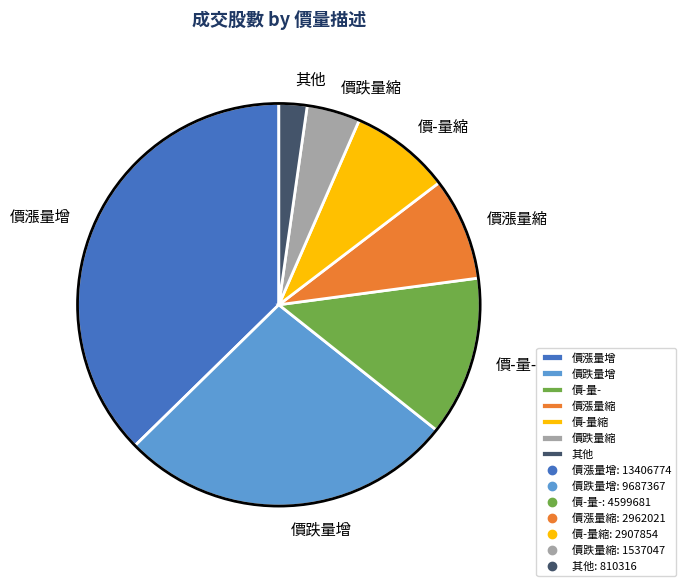

Is it true that 價-量- is 8% of the pie?

False